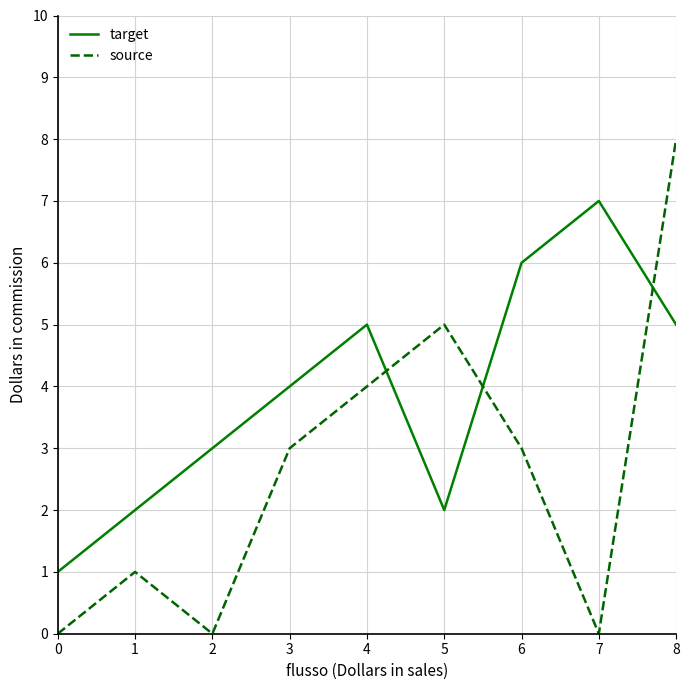

Which series has the widest spread of values?

source